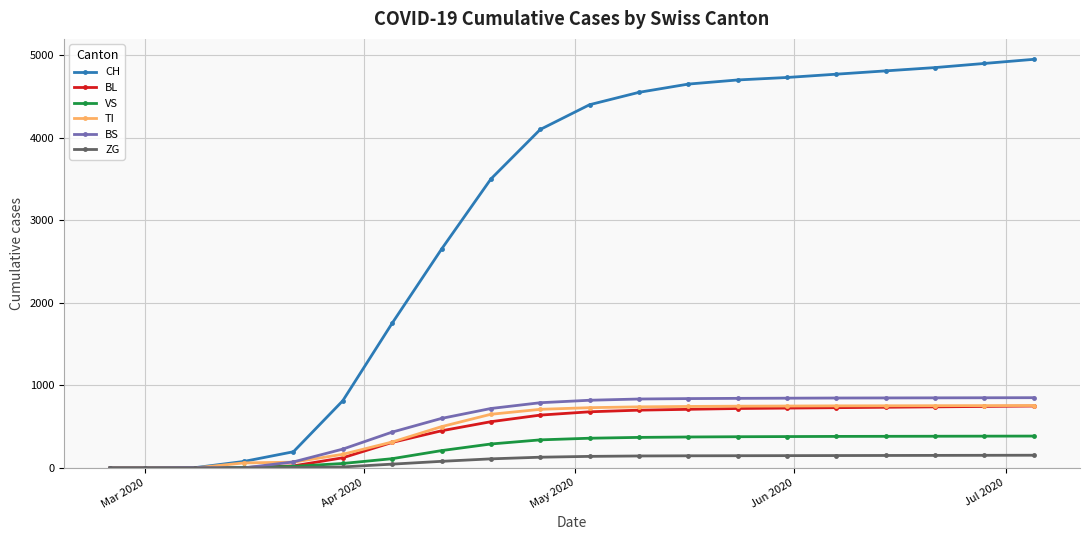

Which series has the largest range (max minus min)?

CH